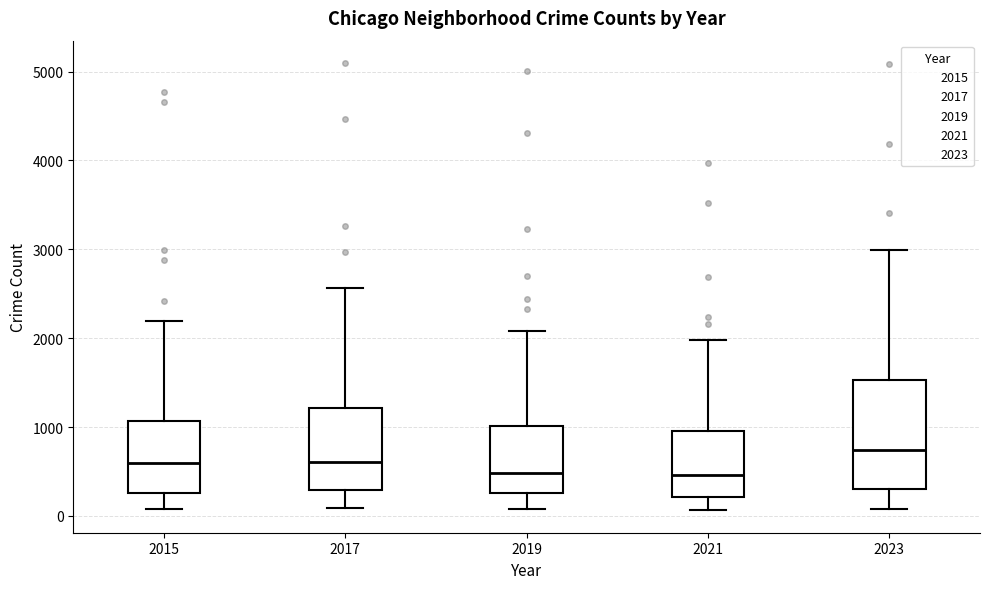

Comparing the boxes themselves (not the whiskers), which one is the tallest?

2023